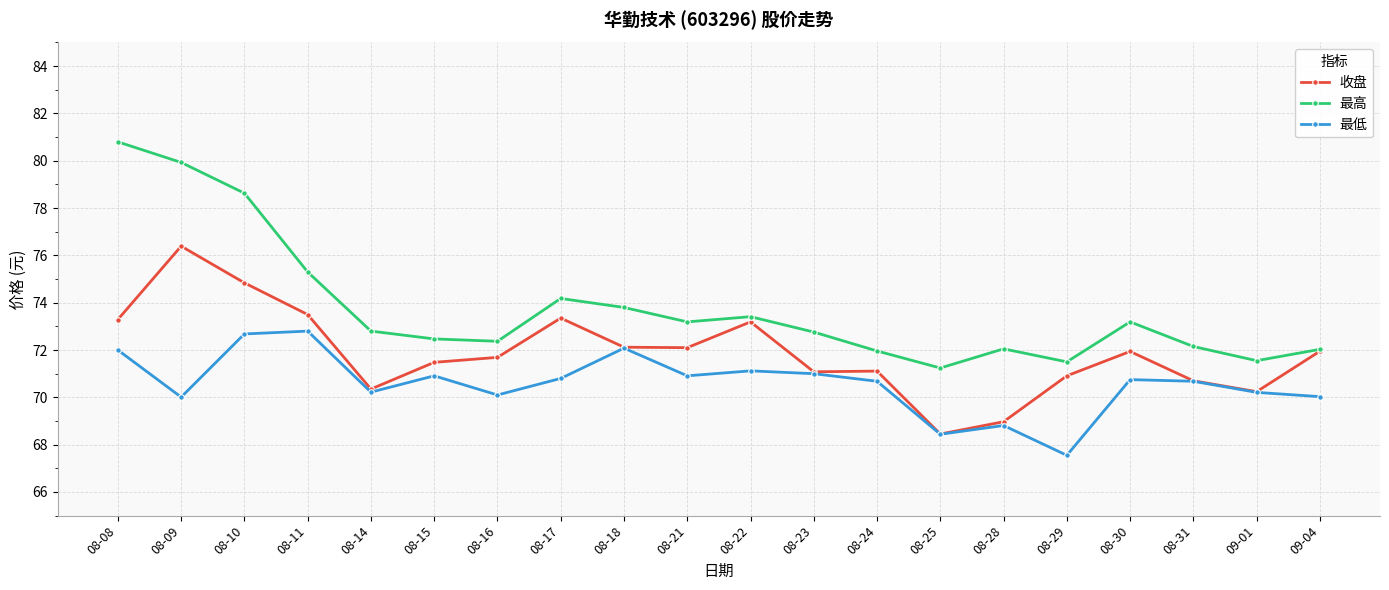

Which category has the lowest value across all series?

08-29